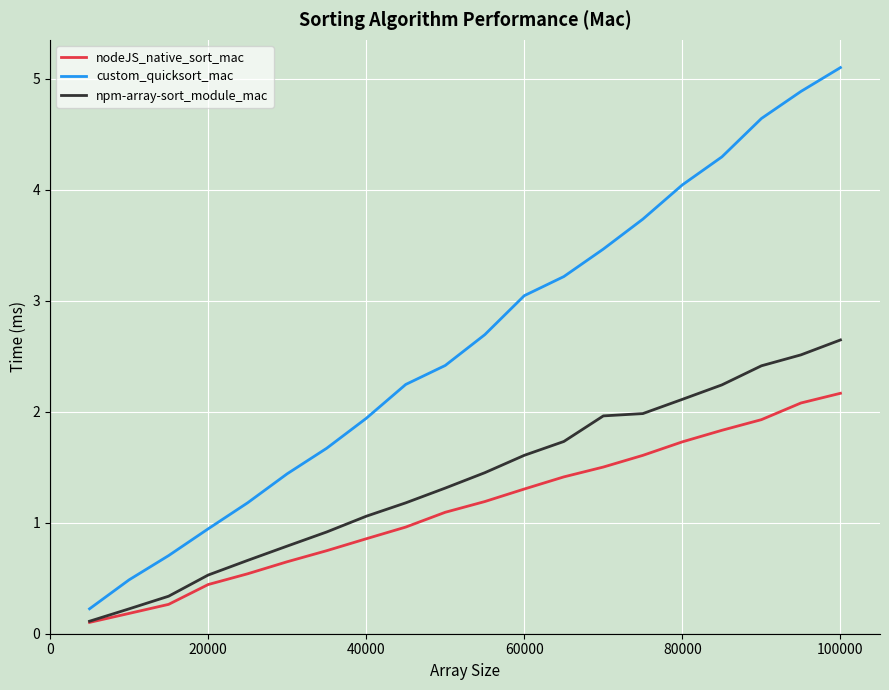

What is the greatest value displayed?

5.1